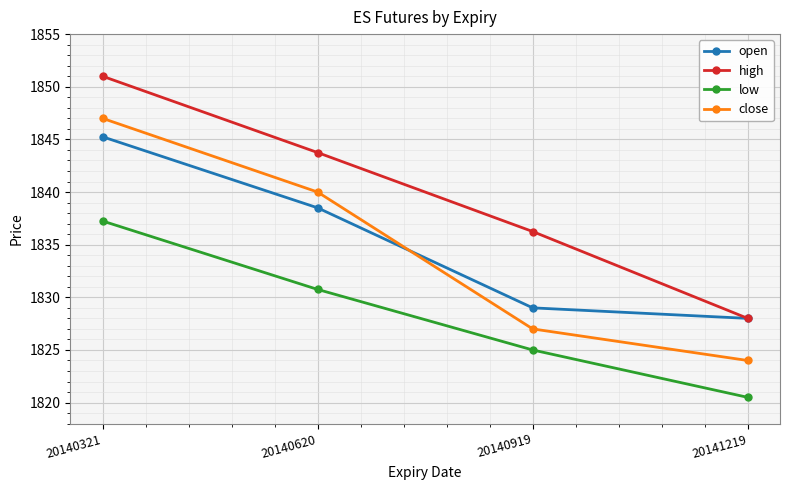

What is the value of the close point at the 2nd from the left?

1840.0